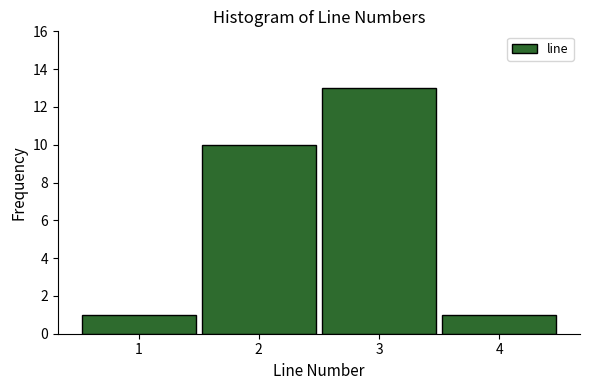

Reading left to right, list every bar in this chart as the range it spans on the x-axis followed by its height. The values are not printed on the chart, so give them approximately, as read against the axis.

0.5 to 1.5: 1
1.5 to 2.5: 10
2.5 to 3.5: 13
3.5 to 4.5: 1